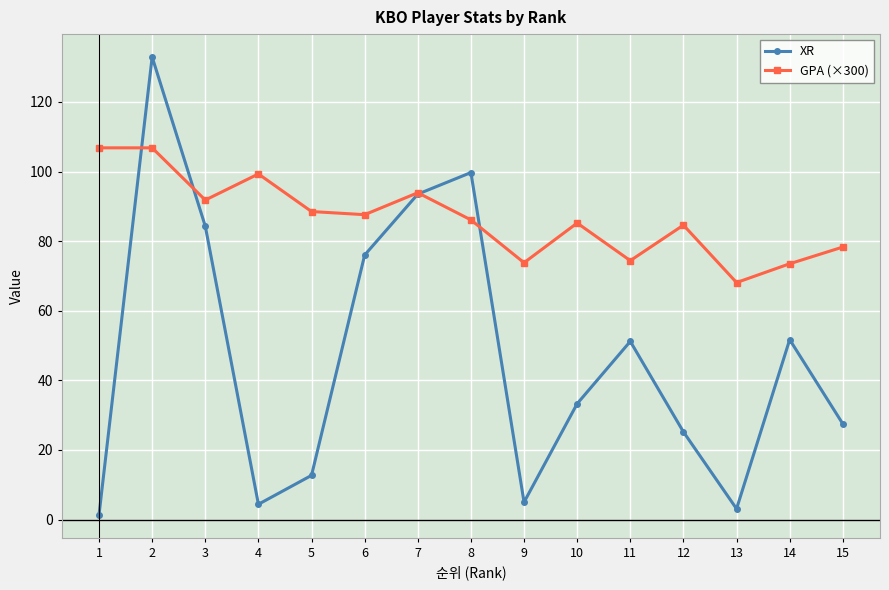

What is the difference between the highest and lowest values at 5?

75.8